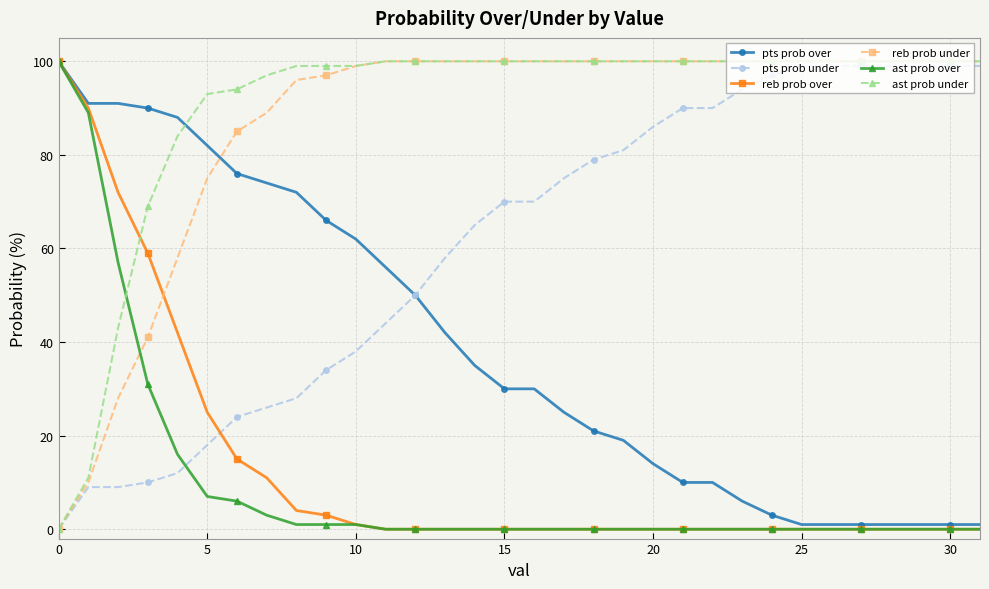

How many lines are shown in the chart?

6